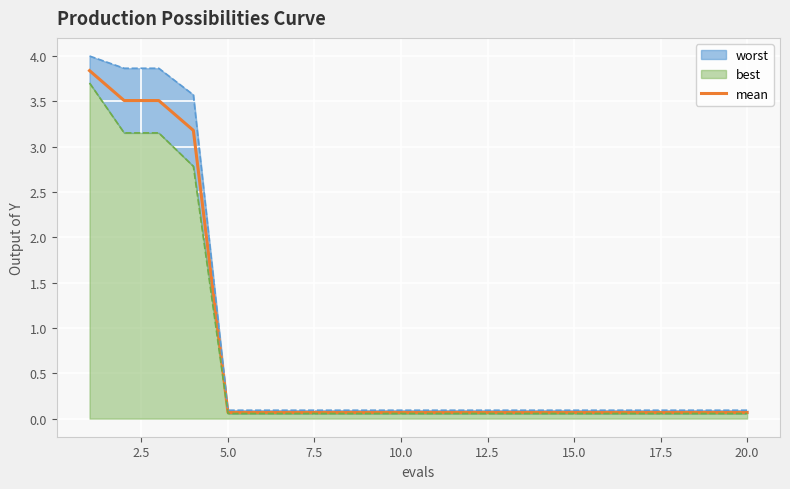

At which category does the chart reach its minimum across all series?

5.0